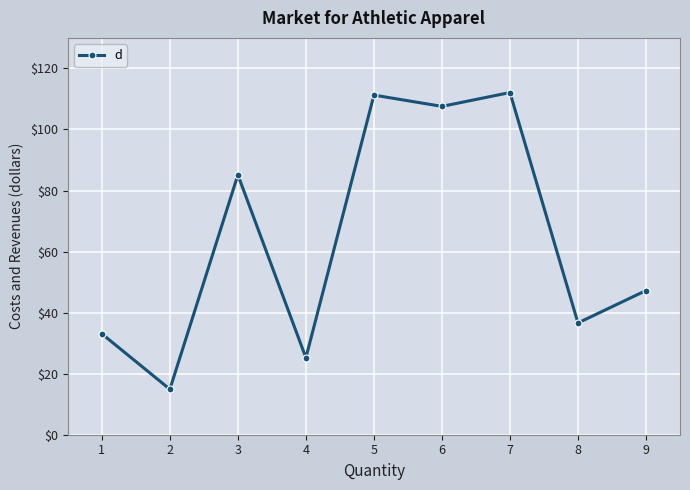

Which label corresponds to the smallest value in the chart?

2